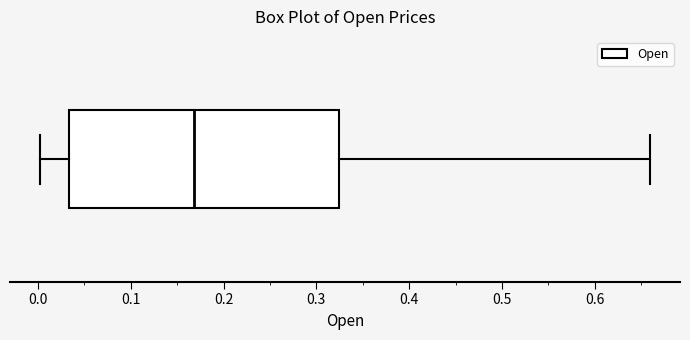

Read this box plot against the x-axis: the position of the median line, the range covered by the box, and the ends of both whiskers. The values are not printed on the chart, so give them approximately, as read against the axis.

median 0.17, box 0.03 to 0.32, whiskers 0.00 to 0.66